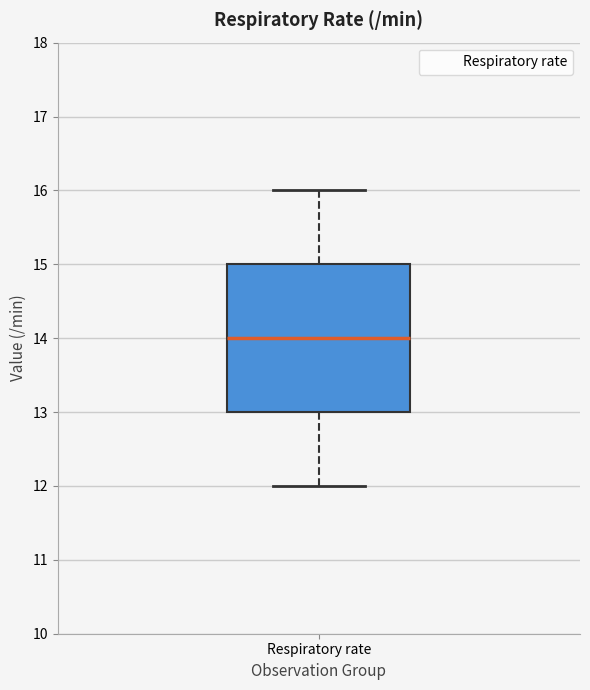

Read this box plot against the y-axis: the position of the median line, the range covered by the box, and the ends of both whiskers. The values are not printed on the chart, so give them approximately, as read against the axis.

median 14, box 13 to 15, whiskers 12 to 16